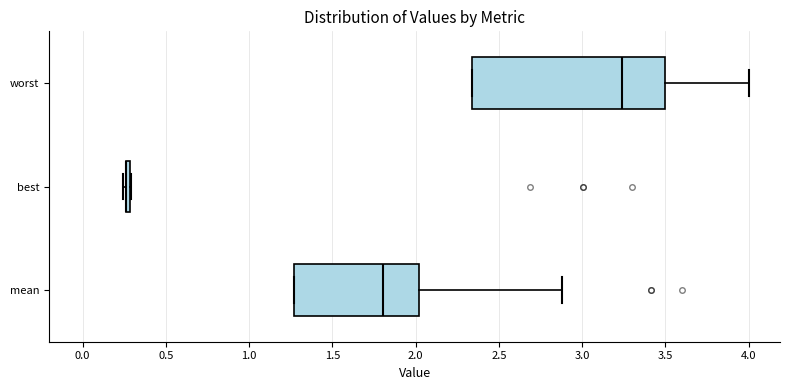

Reading bottom to top, transcribe this box plot: for each box, give where its median line is, the range the box spans, and where its two whiskers end, as read against the x-axis. The values are not printed on the chart, so give them approximately, as read against the axis.

mean: median 1.80, box 1.25 to 2.00, whiskers 1.25 to 2.90
best: box collapsed to a line at 0.25, whiskers 0.25 to 0.30
worst: median 3.25, box 2.35 to 3.50, whiskers 2.35 to 4.00